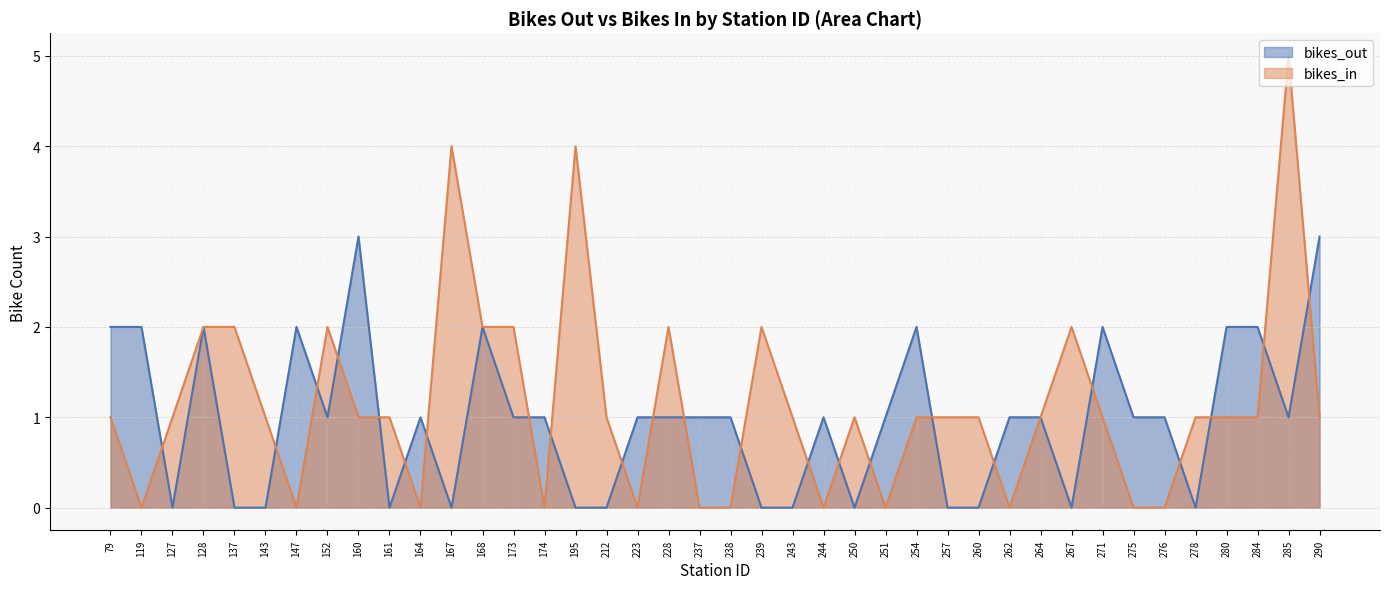

How many lines are shown in the chart?

2